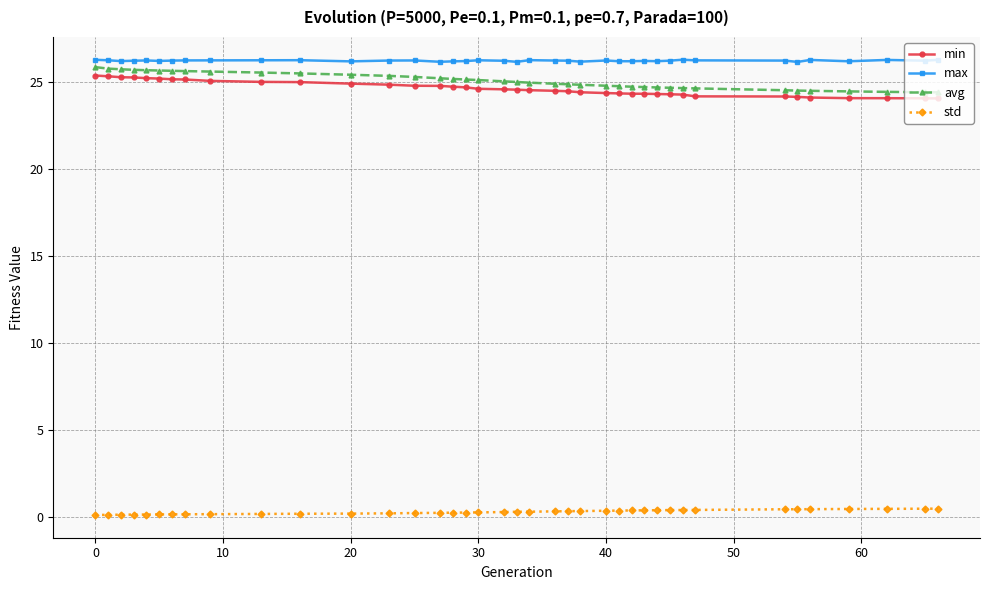

At how many categories does at least one series exceed 7?

39